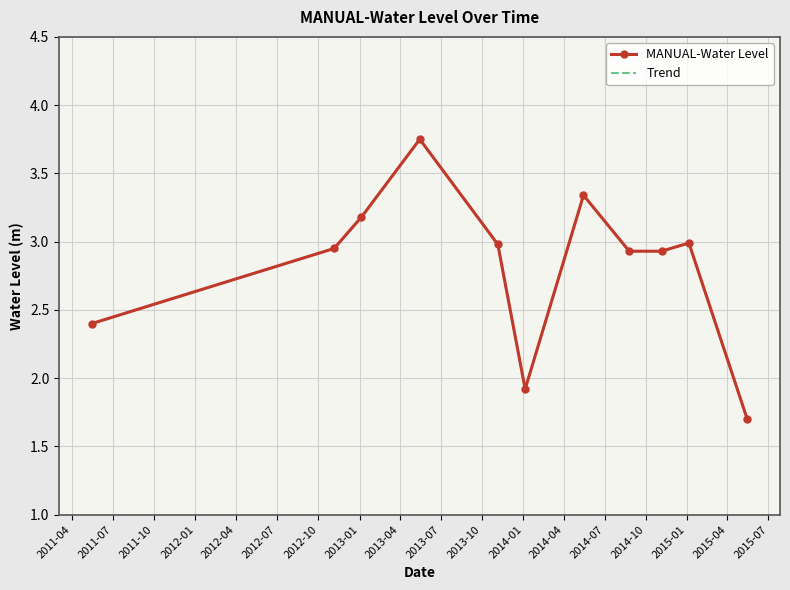

Reading right to left, transcribe all the data shown in this chart.

MANUAL-Water Level: 1.7	3.0	2.9	2.9	3.3	1.9	3.0	3.8	3.2	3.0	2.4
Trend: 1.7	3.0	2.9	2.9	3.3	1.9	3.0	3.8	3.2	3.0	2.4